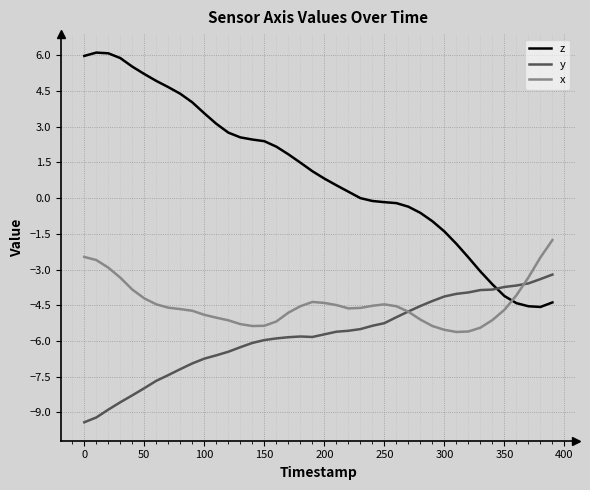

Which series has the largest range (max minus min)?

z